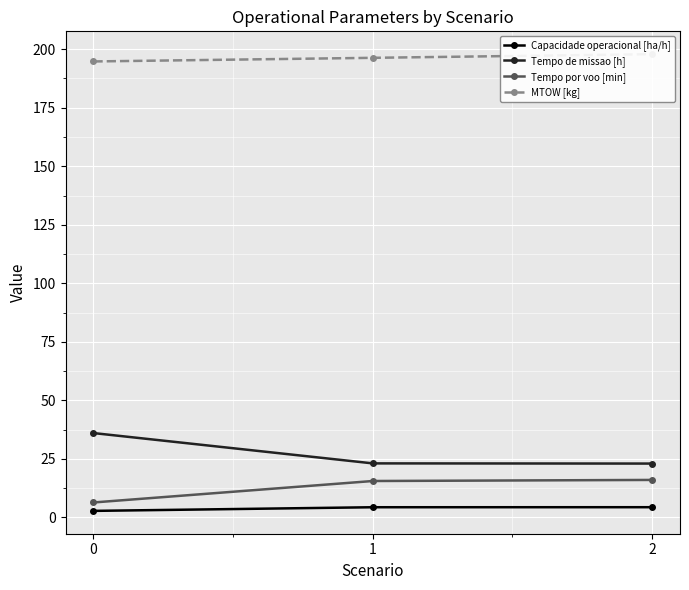

What are all the series names shown in the legend?

Capacidade operacional [ha/h], Tempo de missao [h], Tempo por voo [min], MTOW [kg]